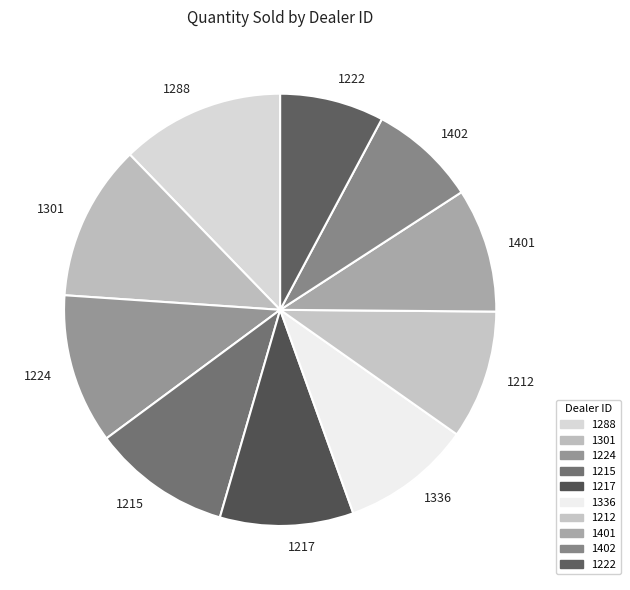

What is the largest slice in the pie chart?

1288